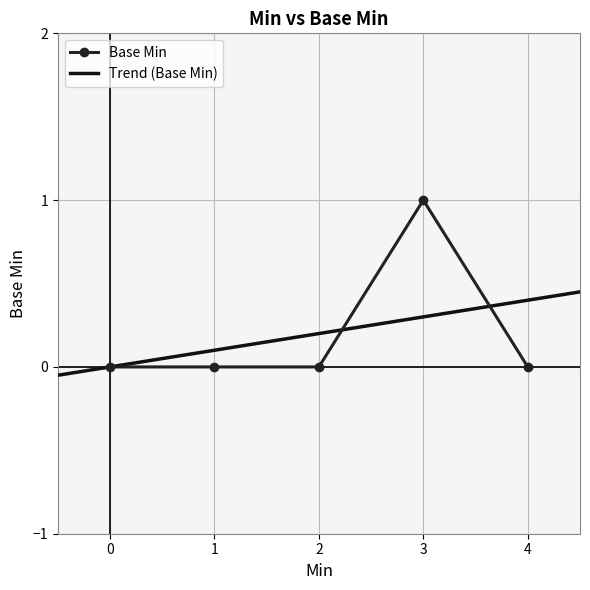

Count the number of values greater than 0.

1